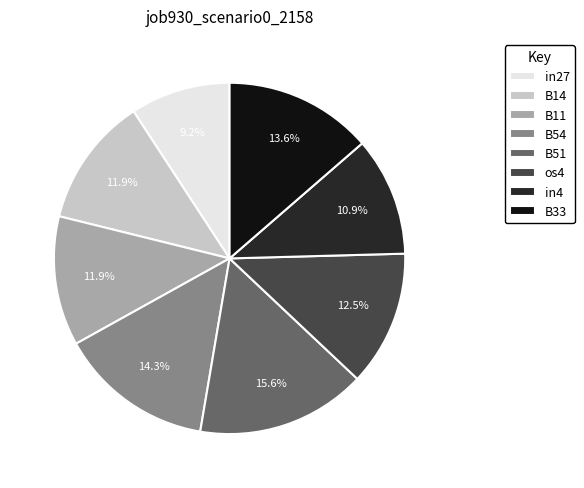

What percentage is NOT represented by B33?

86.4%